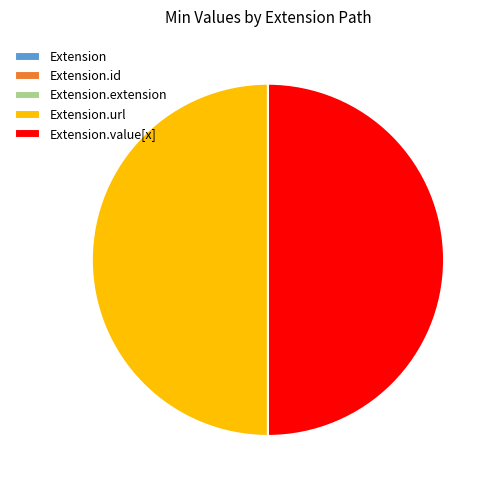

Does Extension.extension account for over 50% of the chart?

No